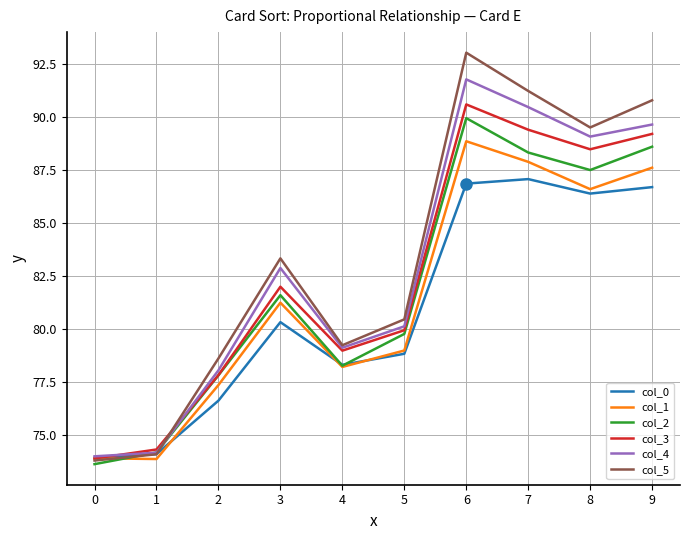

What is the sum of the col_3 values at 5 and 2?

157.8